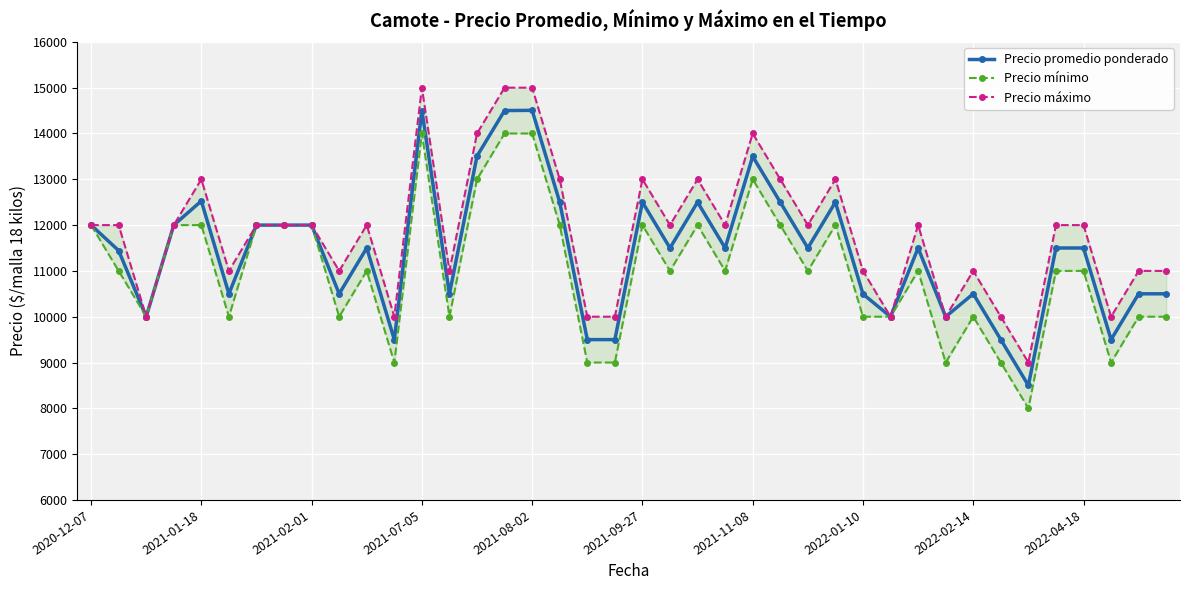

Rank the series at 15 from highest to lowest value.

Precio máximo, Precio promedio ponderado, Precio mínimo